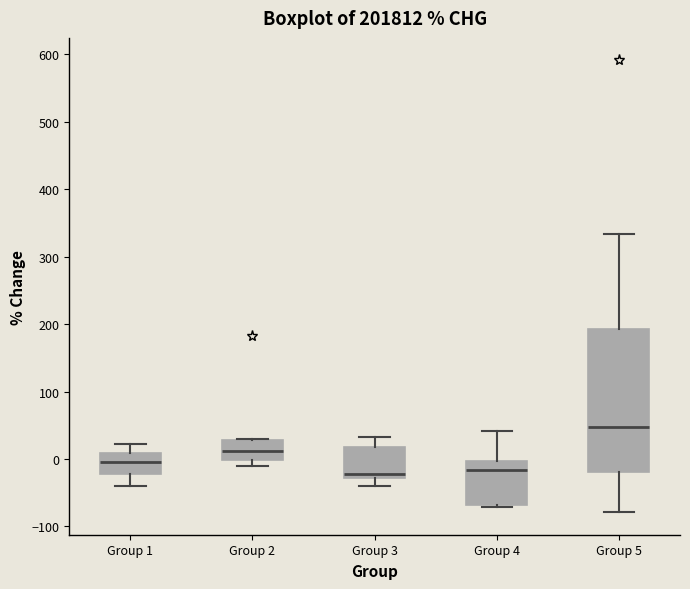

Reading left to right, transcribe this box plot: for each box, give where its median line is, the range the box spans, and where its two whiskers end, as read against the y-axis. The values are not printed on the chart, so give them approximately, as read against the axis.

Group 1: median 0, box -20 to 10, whiskers -40 to 20
Group 2: median 10, box 0 to 30, whiskers -10 to 30
Group 3: median -20, box -30 to 20, whiskers -40 to 30
Group 4: median -20, box -70 to 0, whiskers -70 to 40
Group 5: median 50, box -20 to 190, whiskers -80 to 330